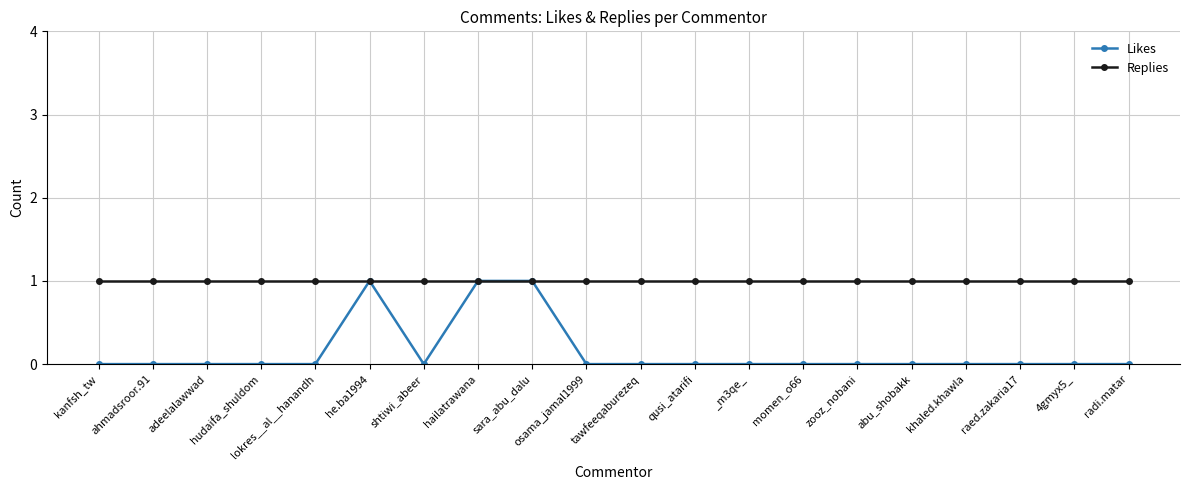

What is the difference between the highest and lowest values at zooz_nobani?

1